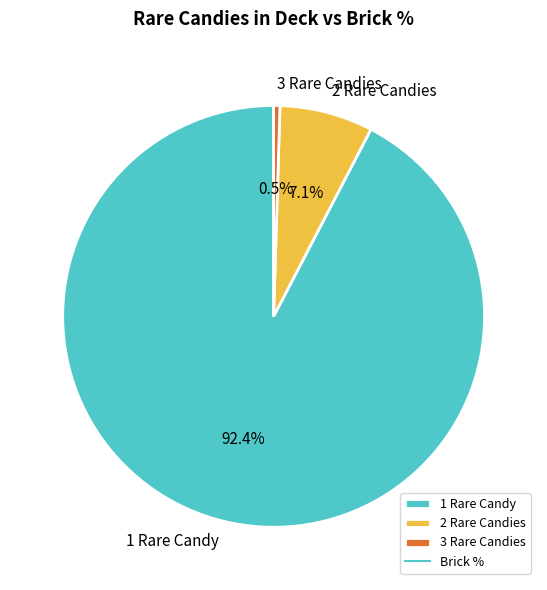

Rank the categories by value from lowest to highest.

3 Rare Candies, 2 Rare Candies, 1 Rare Candy